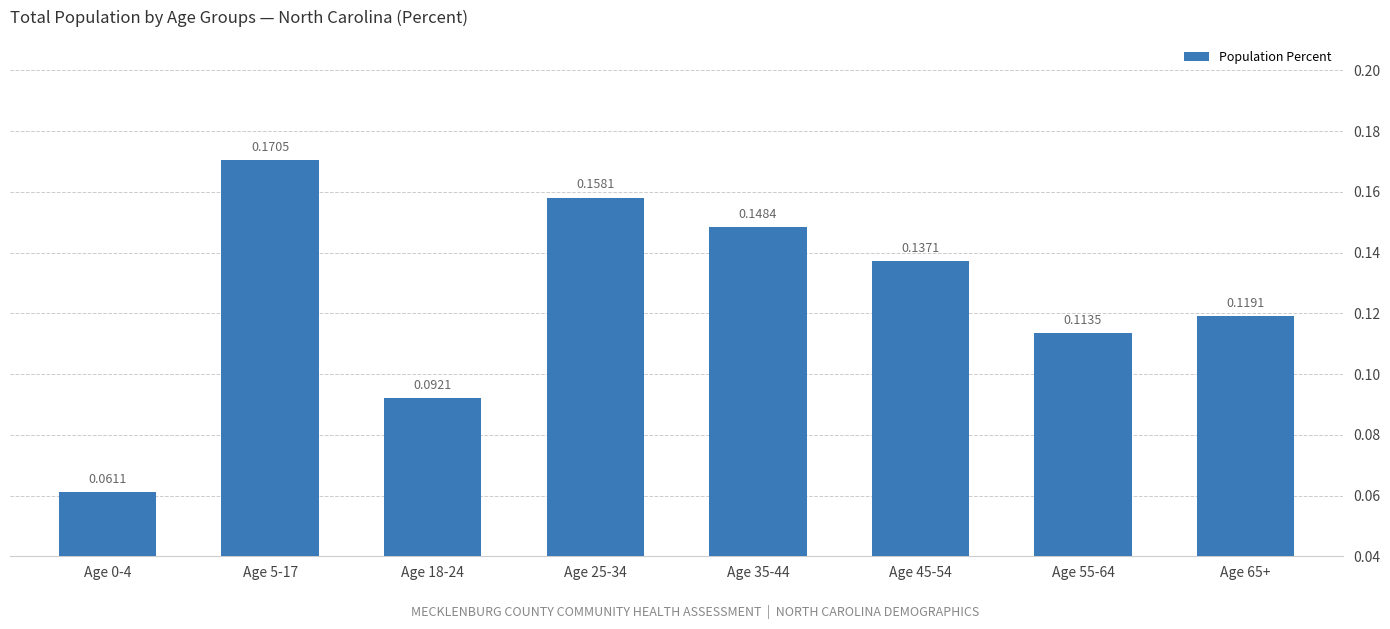

What is the sum of all values?

1.0